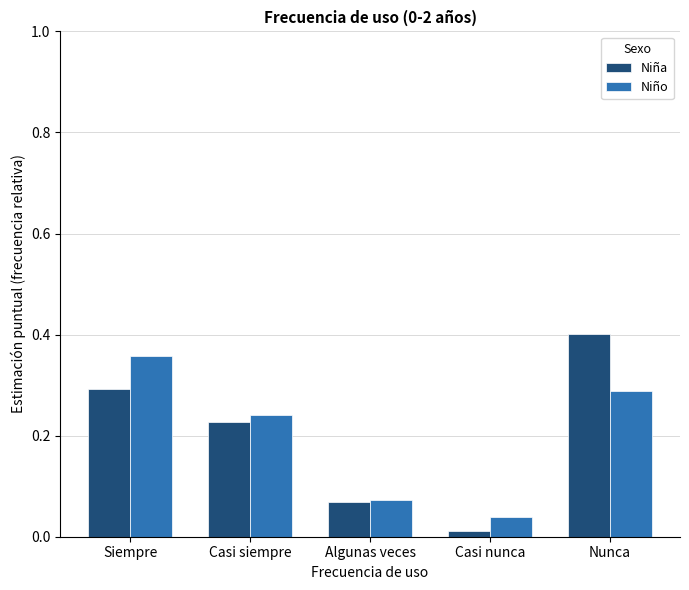

Is the value of Niña at Nunca greater than the value of Niño at Casi siempre?

Yes